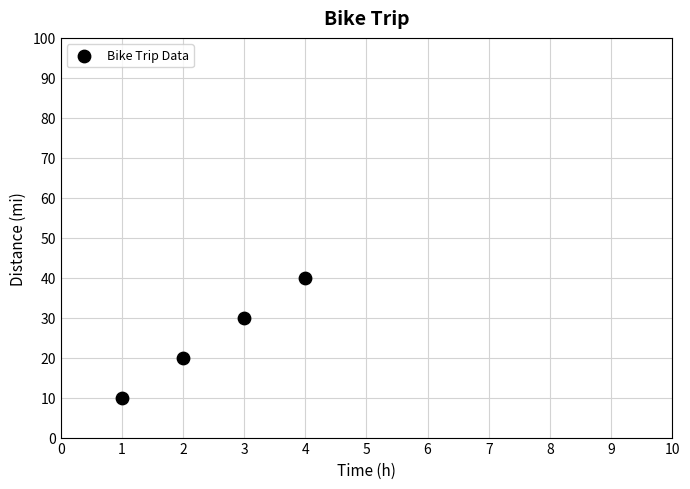

What is the average Y value?

25